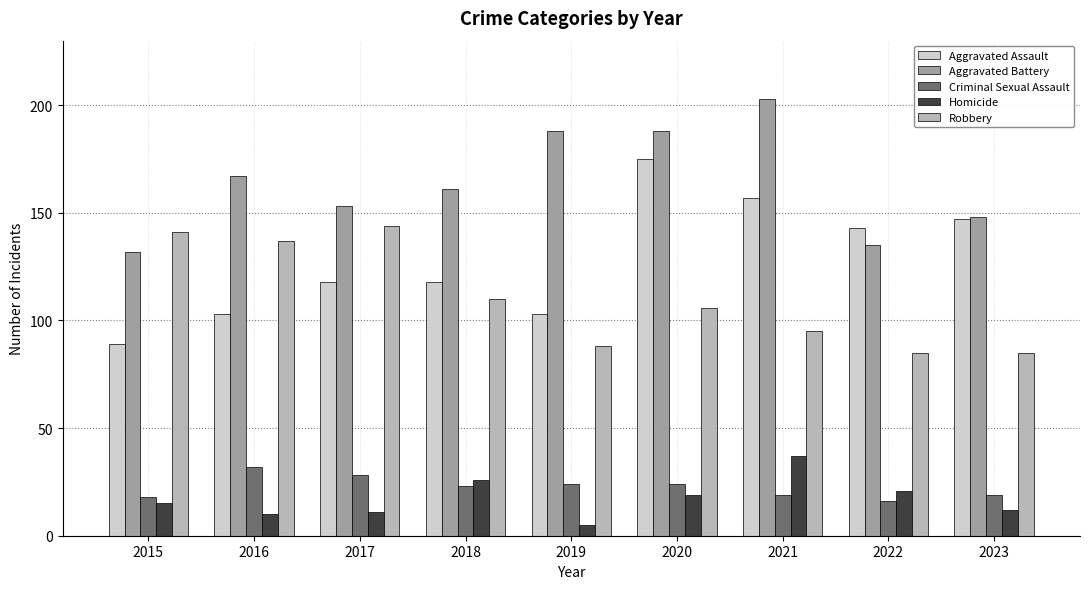

What is the value of the Aggravated Assault bar at the 2nd from the left?

103